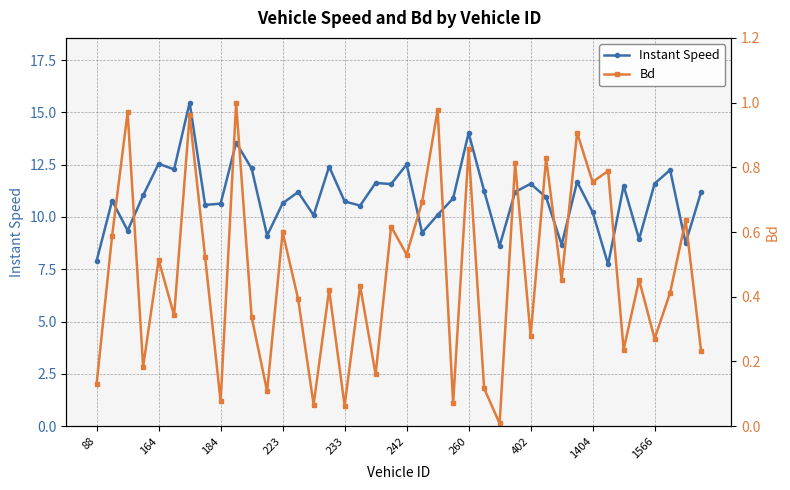

Which series has the largest range (max minus min)?

Instant Speed